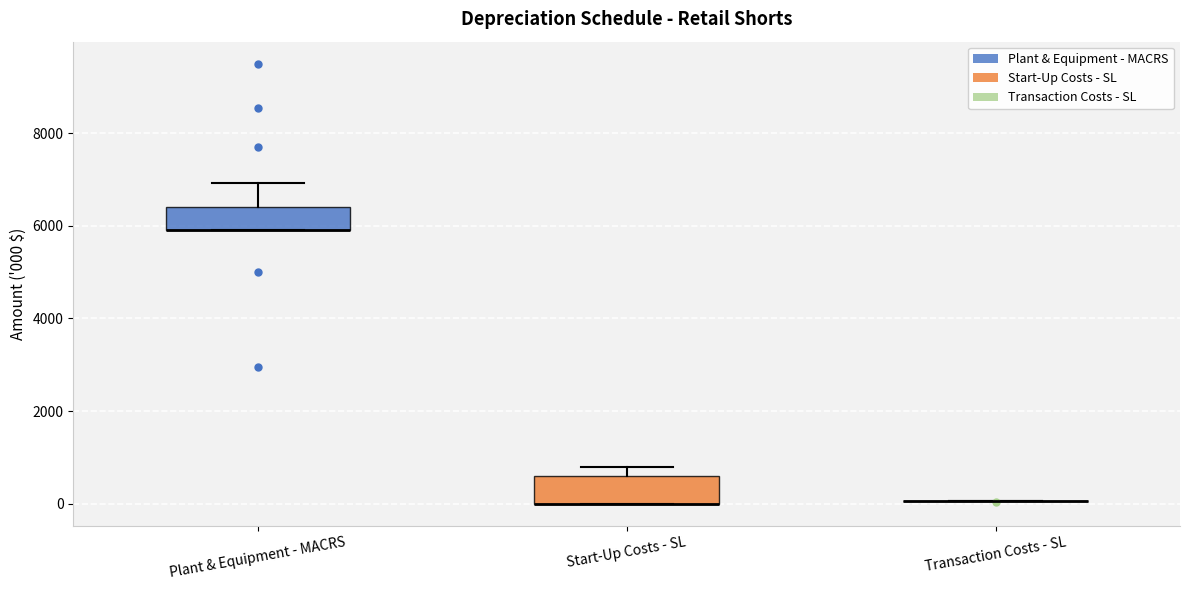

Reading left to right, transcribe this box plot: for each box, give where its median line is, the range the box spans, and where its two whiskers end, as read against the y-axis. The values are not printed on the chart, so give them approximately, as read against the axis.

Plant & Equipment - MACRS: median 6000 (drawn on the box's lower edge), box 6000 to 6400, whiskers 6000 to 7000
Start-Up Costs - SL: median 0 (drawn on the box's lower edge), box 0 to 600, whiskers 0 to 800
Transaction Costs - SL: box collapsed to a line at 0, whiskers 0 to 0